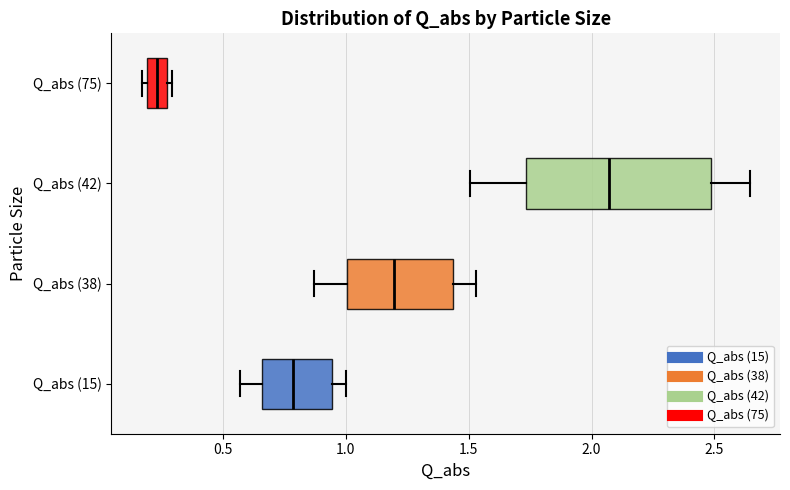

Comparing the boxes themselves (not the whiskers), which one is the widest?

Q_abs (42)